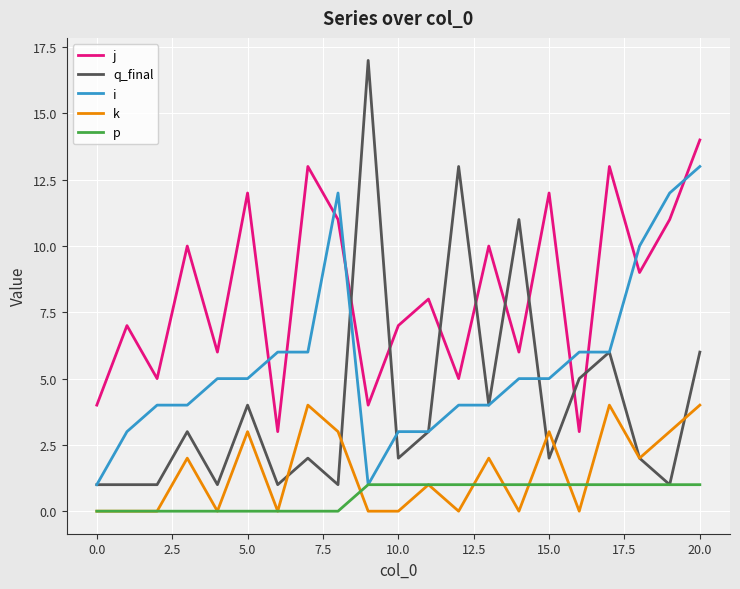

True or false: j and q_final cross at least once.

True